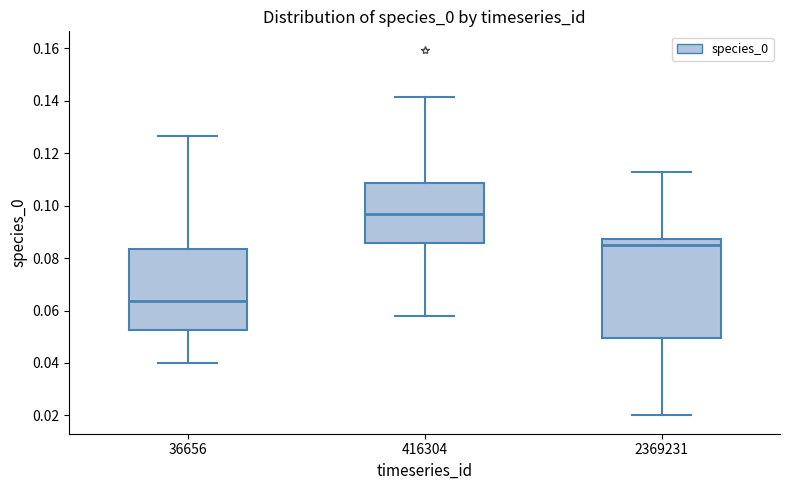

Where does the median line of the box at x = 36656 sit on the y-axis? The values are not printed on the chart, so give them approximately, as read against the axis.

0.064